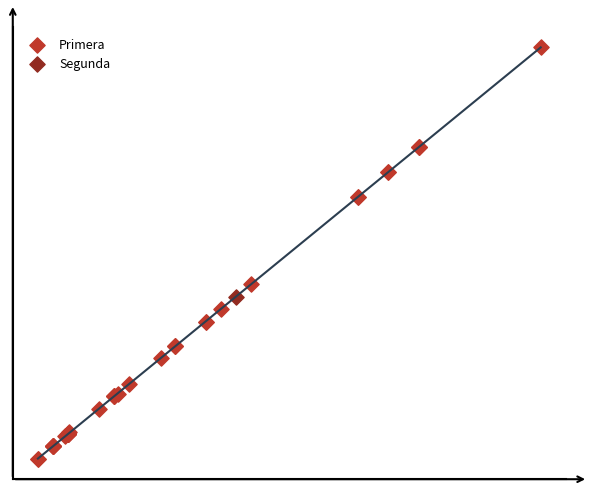

What are all the series names shown in the legend?

Primera, Segunda